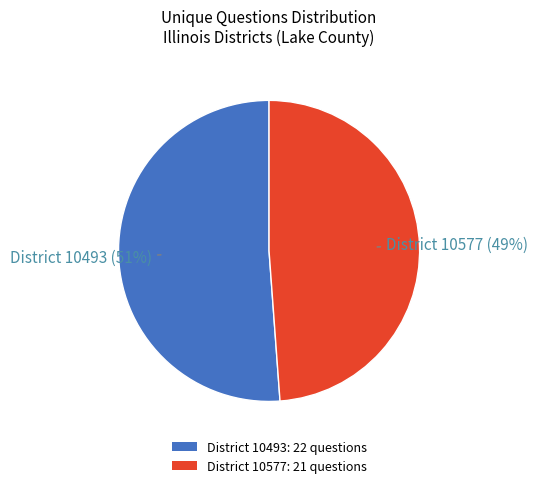

To the nearest percent, what is the difference between the largest and smallest slice percentages?

2%